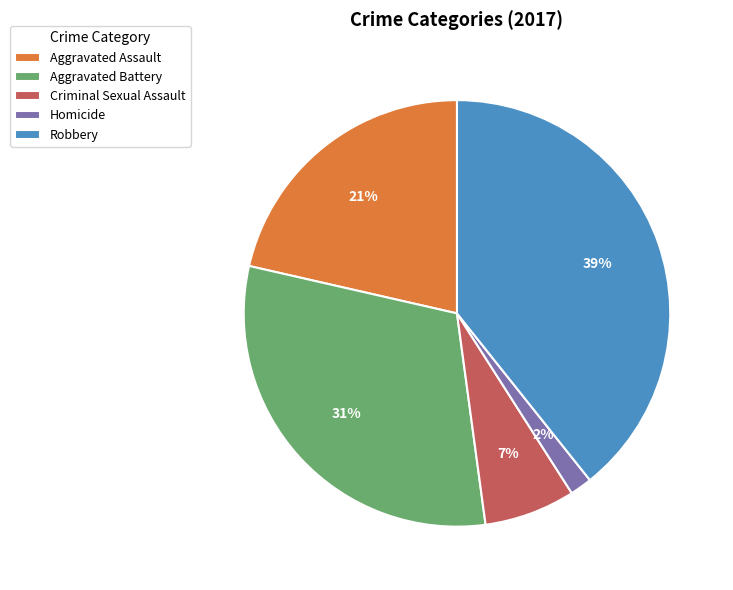

Is the sum of Criminal Sexual Assault and Robbery greater than half?

No